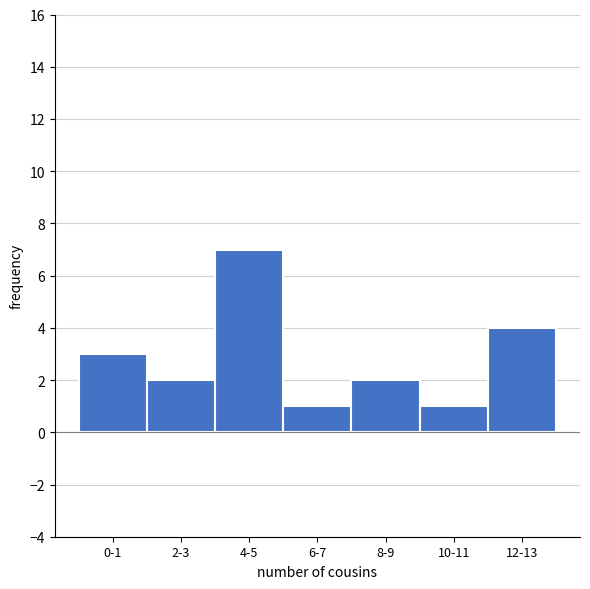

Reading right to left, transcribe all the data shown in this chart.

12-13=4	10-11=1	8-9=2	6-7=1	4-5=7	2-3=2	0-1=3